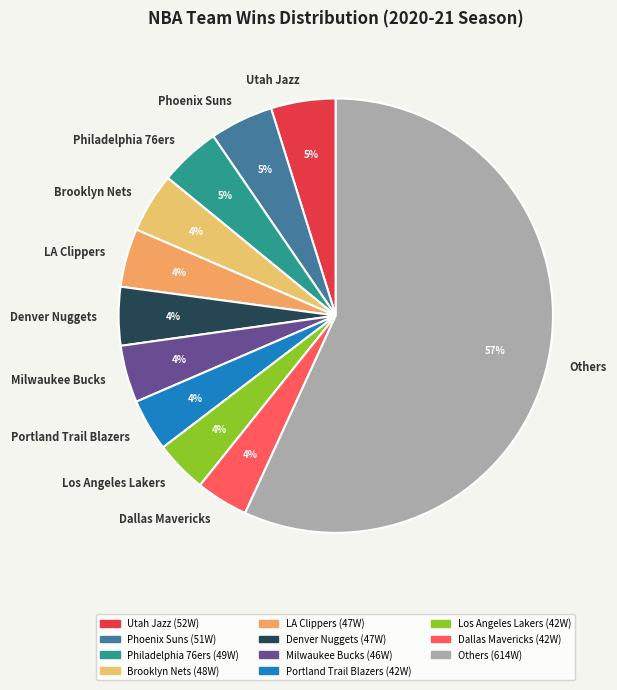

What is the largest slice in the pie chart?

Others